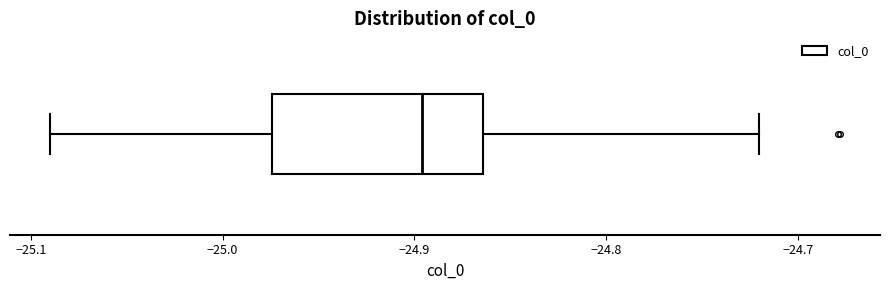

Transcribe this box plot: give where the median line is, the range the box spans, and where the two whiskers end, as read against the x-axis. The values are not printed on the chart, so give them approximately, as read against the axis.

median -24.90, box -24.97 to -24.86, whiskers -25.09 to -24.72